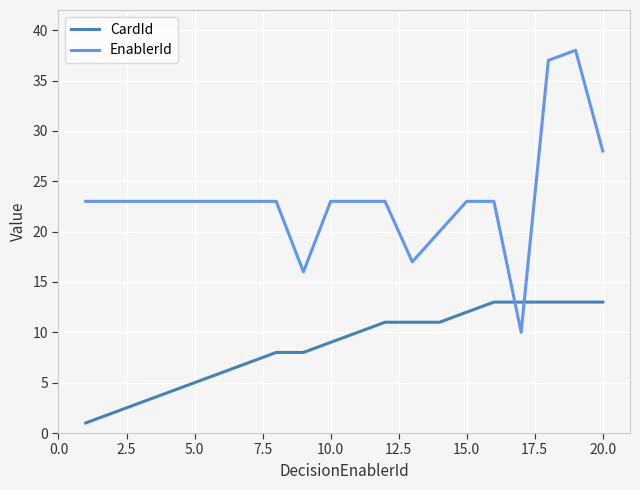

Which series has the largest total across all categories?

EnablerId